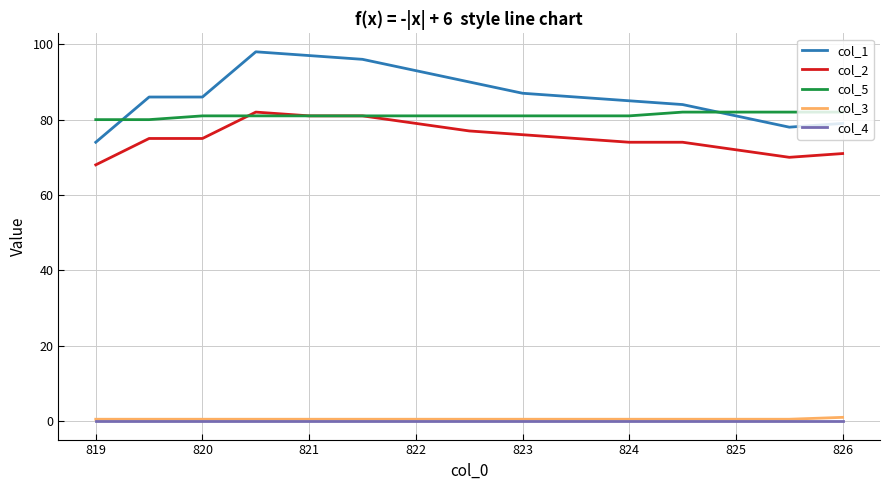

Which series has the largest total across all categories?

col_1